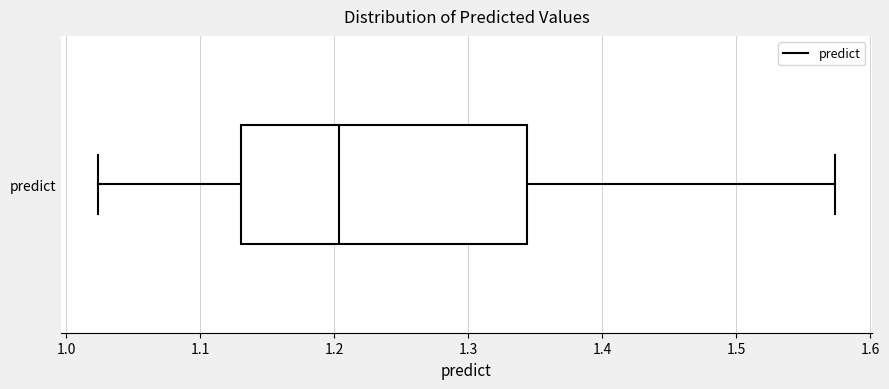

Read this box plot against the x-axis: the position of the median line, the range covered by the box, and the ends of both whiskers. The values are not printed on the chart, so give them approximately, as read against the axis.

median 1.20, box 1.13 to 1.34, whiskers 1.02 to 1.57